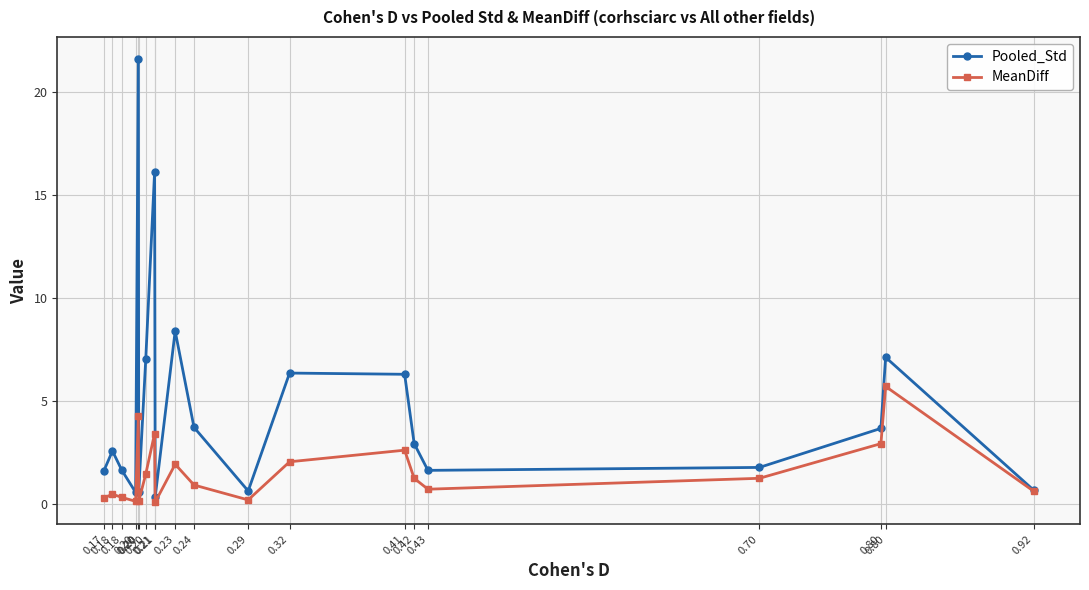

Is this an area chart (filled region under the line)?

No